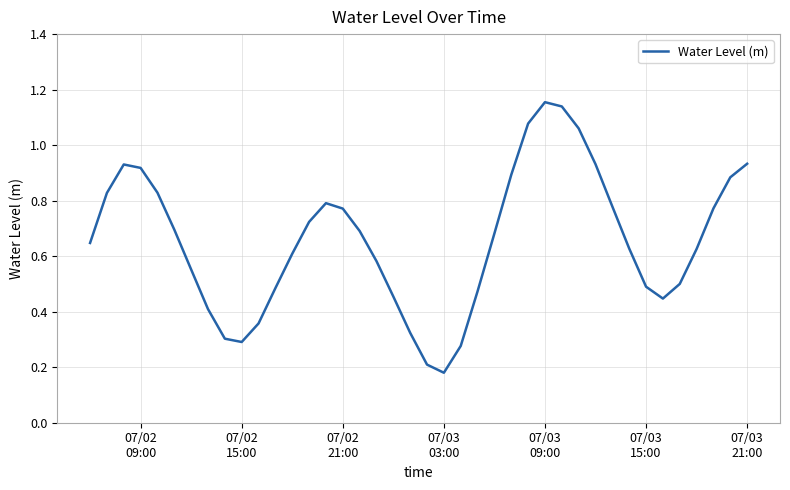

True or false: the data has more than 0 interior local peaks.

True